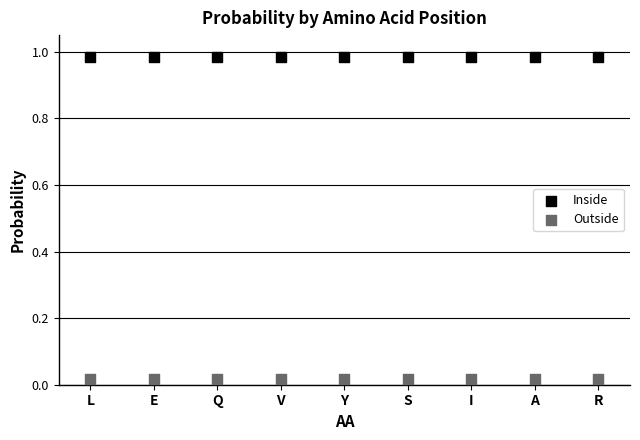

Which series reaches the minimum Y coordinate?

Outside